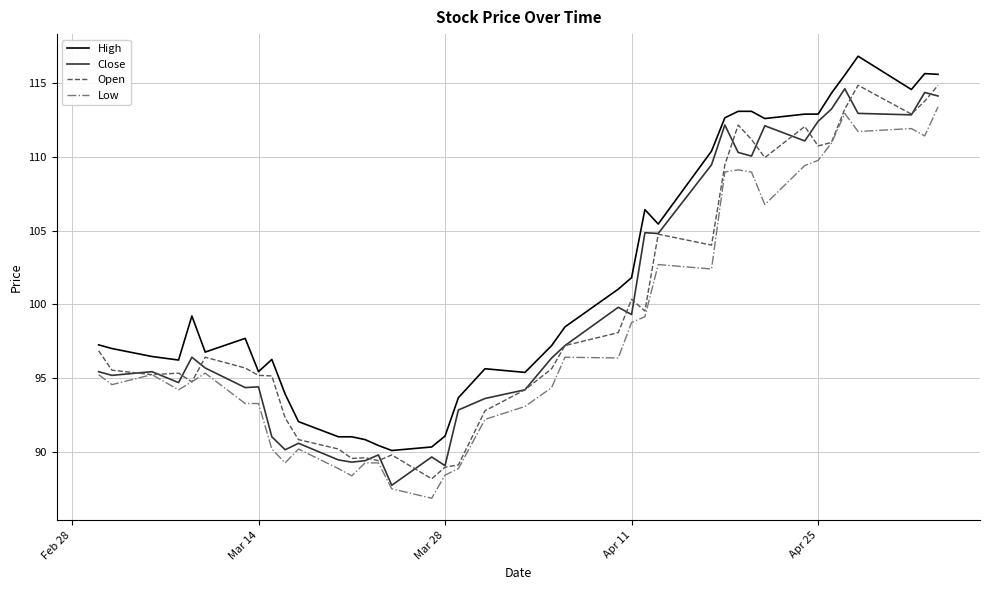

True or false: High and Low cross at least once.

False